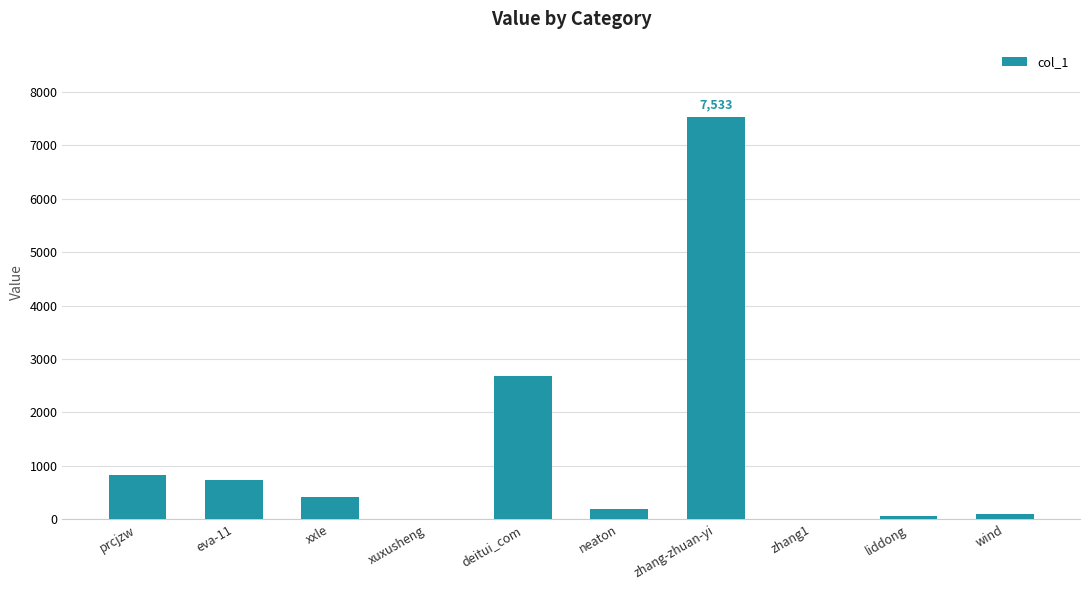

How many series are shown in this chart?

1